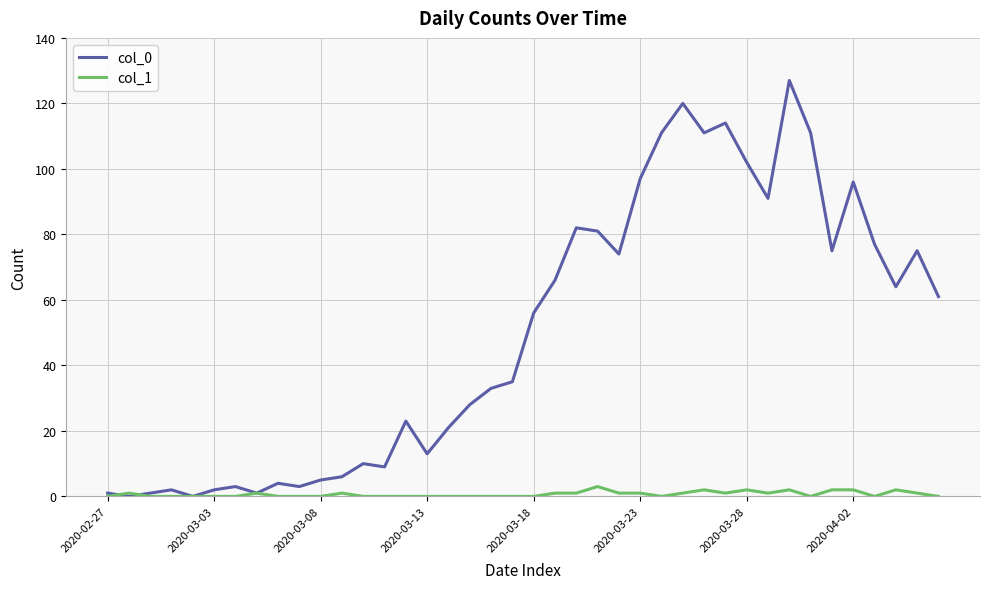

Which series has the largest total across all categories?

col_0